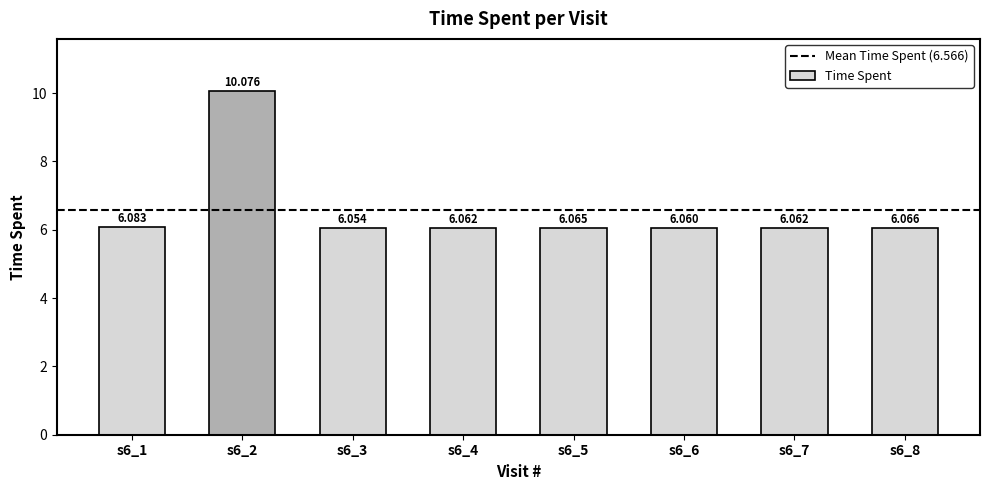

What is the value of the 2nd bar from the left?

10.1